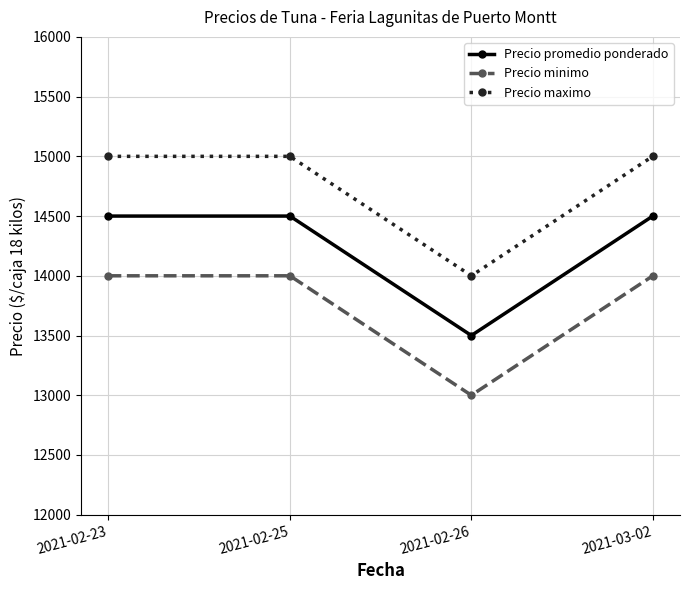

What are all the series names shown in the legend?

Precio promedio ponderado, Precio minimo, Precio maximo